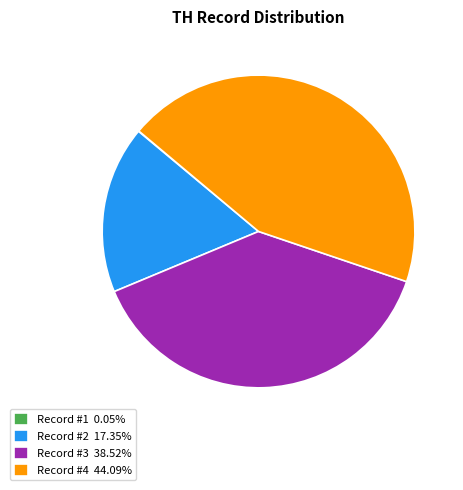

Is the sum of Record #2 17.35% and Record #4 44.09% greater than half?

Yes